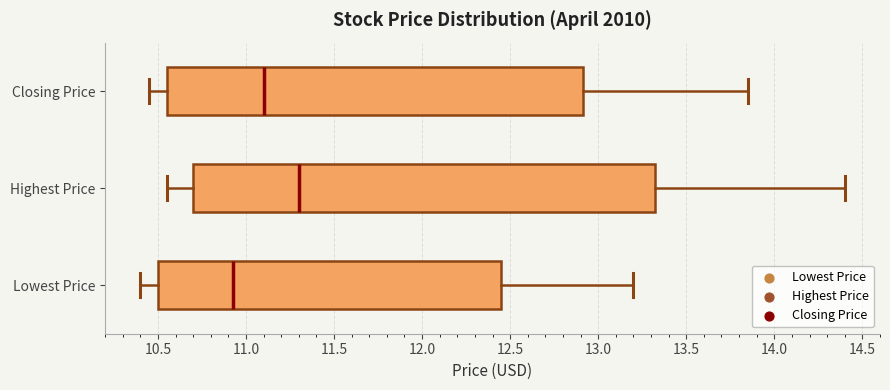

Which box has the furthest to the left median line?

Lowest Price